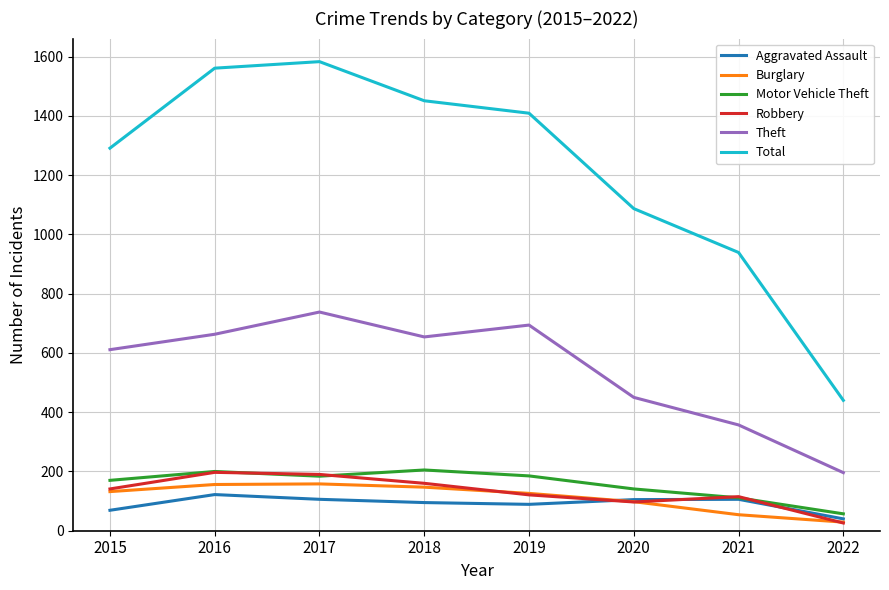

Is the value of Robbery at 2015 greater than the value of Total at 2015?

No